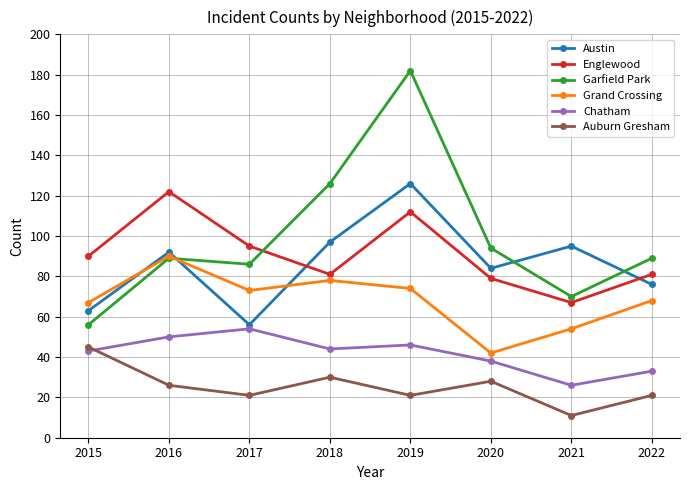

Which series changed the most between 2015 and 2018?

Garfield Park